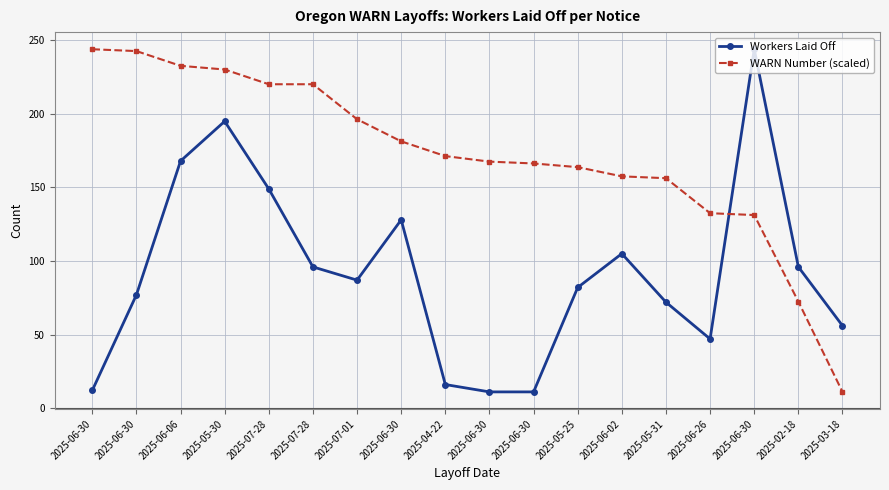

What are all the series names shown in the legend?

Workers Laid Off, WARN Number (scaled)